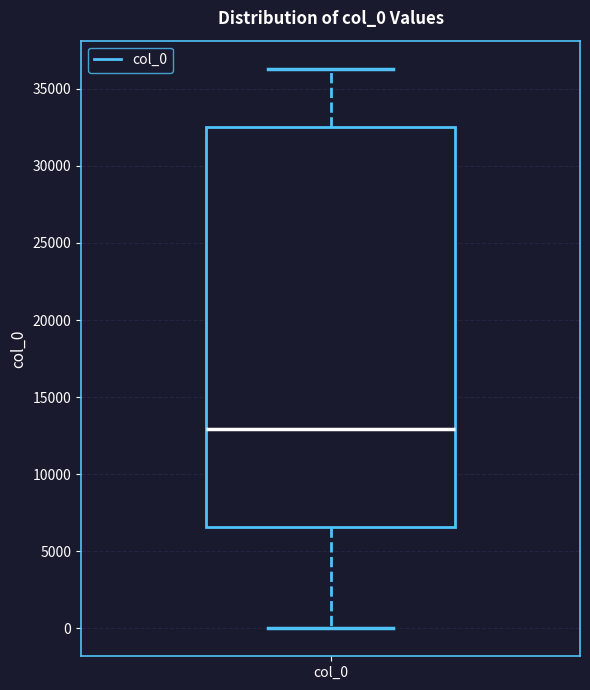

Transcribe this box plot: give where the median line is, the range the box spans, and where the two whiskers end, as read against the y-axis. The values are not printed on the chart, so give them approximately, as read against the axis.

median 13000, box 6500 to 32500, whiskers 0 to 36500